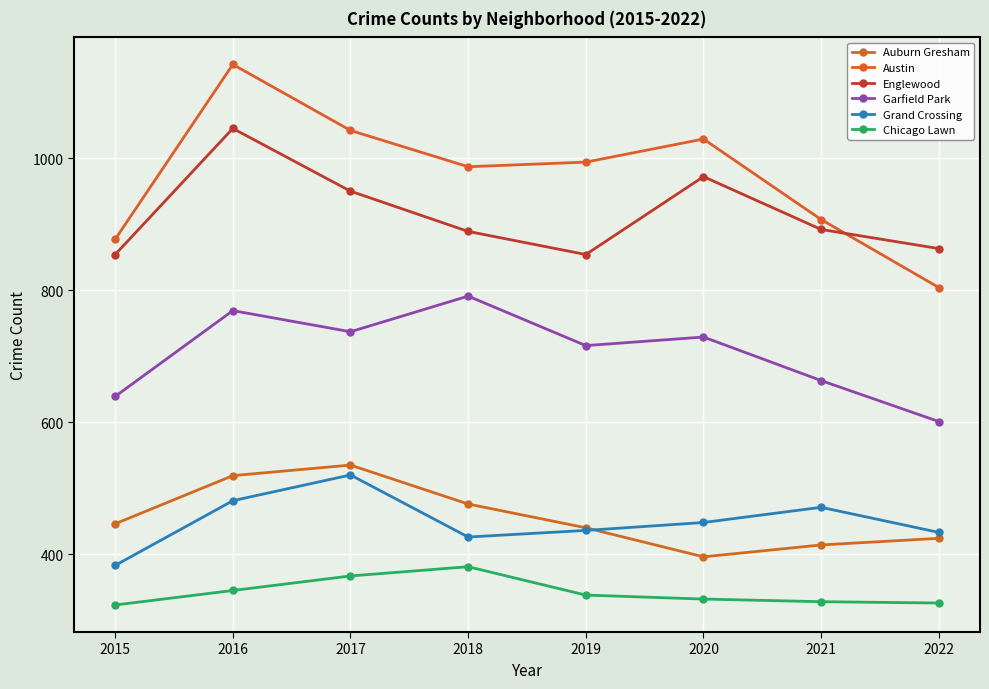

Is it true that Auburn Gresham equals 440 at 2019?

True